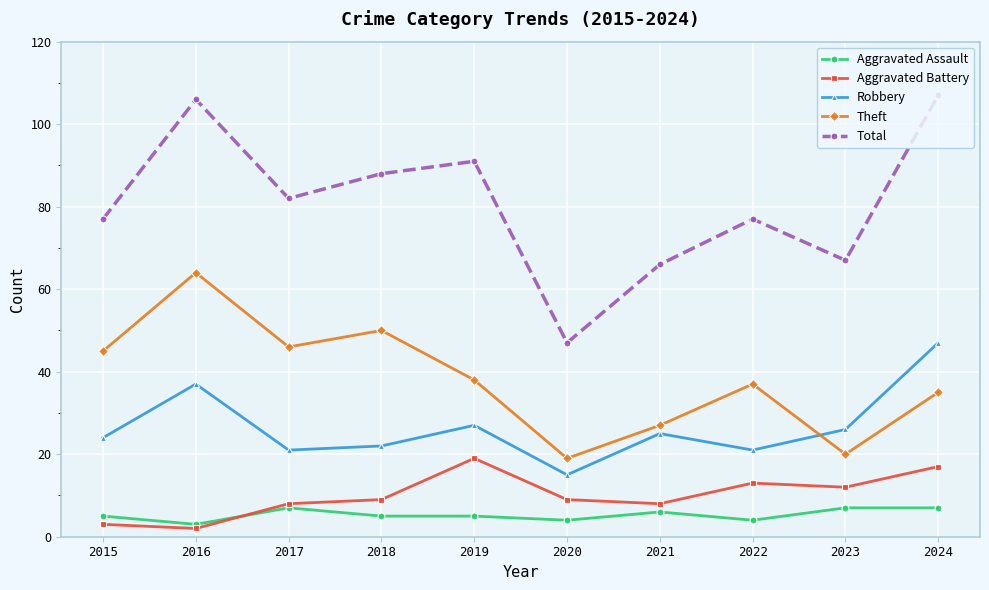

Where is the first local minimum for Aggravated Assault?

2016